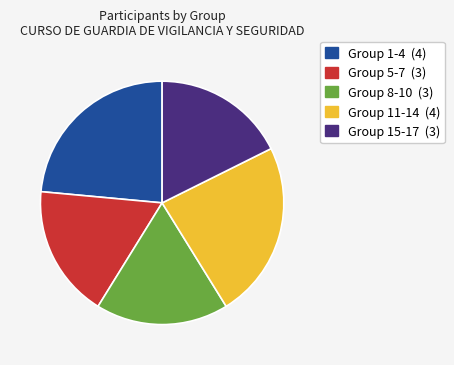

Count the number of slices in the pie.

5